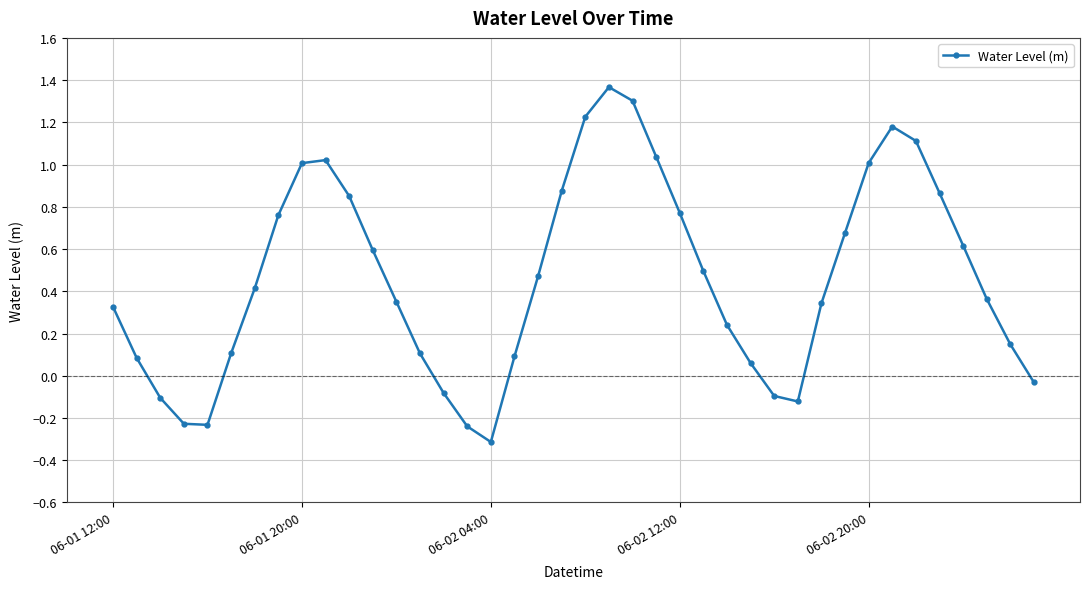

What is the difference between the maximum and second lowest values?

1.6